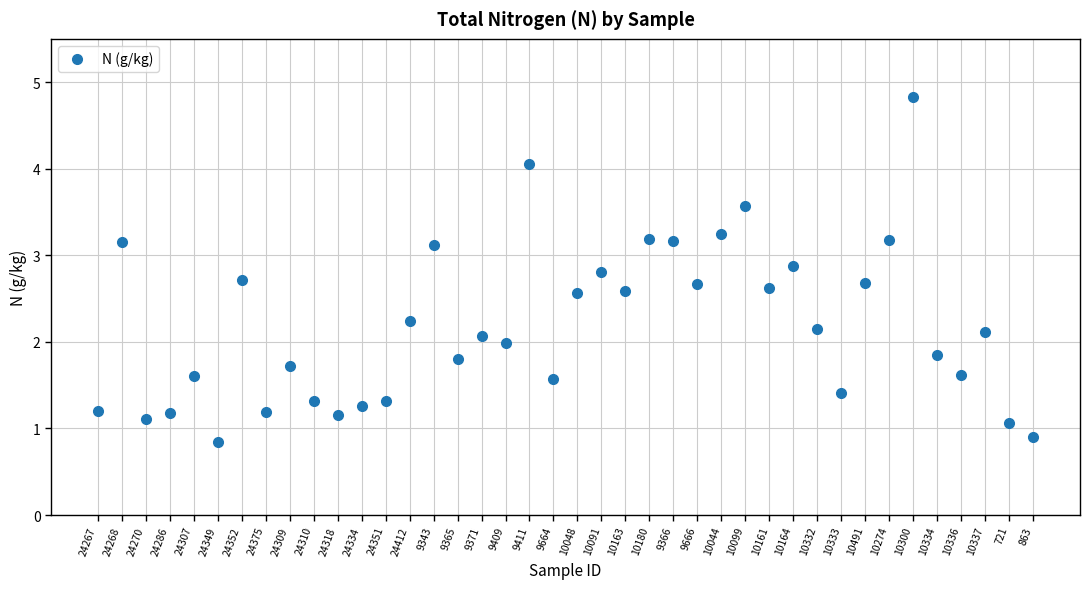

What is the range of Y values (max minus min)?

4.0